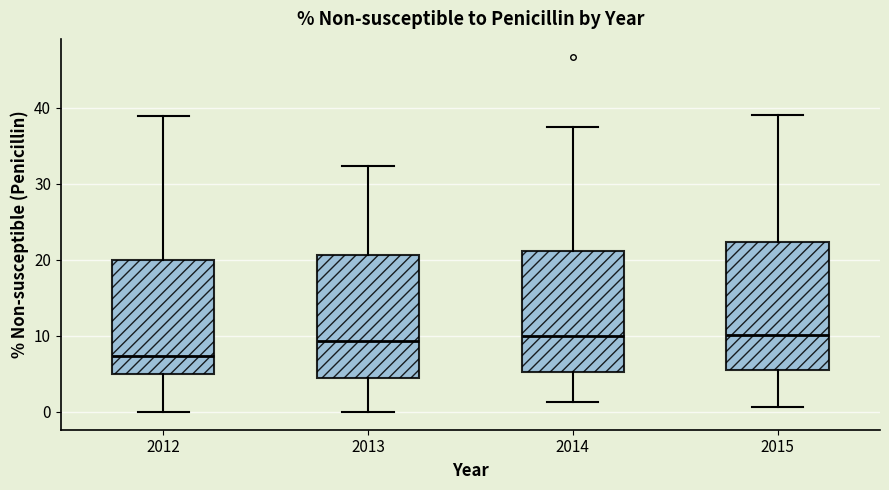

Which box's median line is the lowest?

2012